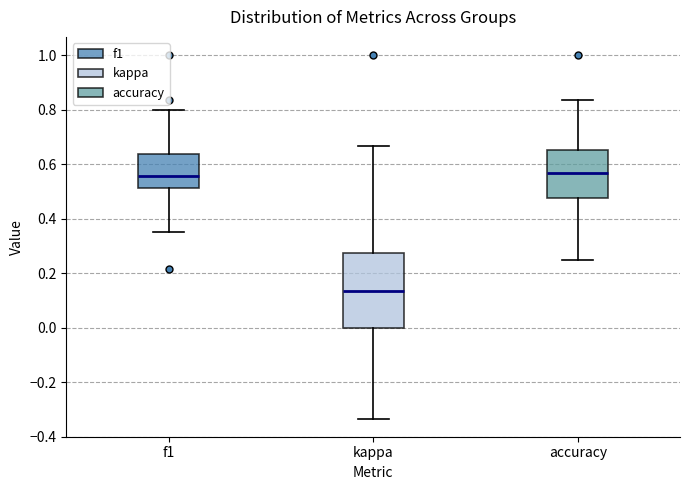

Reading left to right, read every box against the y-axis: the position of its median line, the range the box covers, and the ends of its whiskers. The values are not printed on the chart, so give them approximately, as read against the axis.

f1: median 0.56, box 0.52 to 0.64, whiskers 0.36 to 0.80
kappa: median 0.14, box 0.00 to 0.28, whiskers -0.34 to 0.66
accuracy: median 0.56, box 0.48 to 0.66, whiskers 0.26 to 0.84